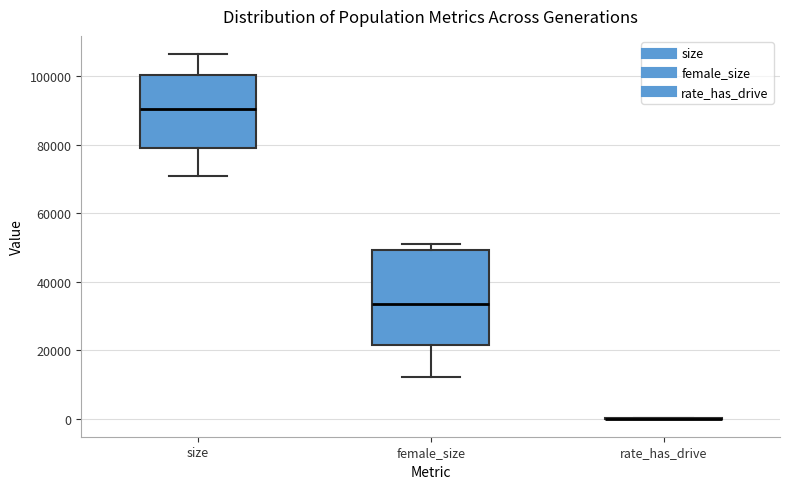

Where does the lower whisker of the box for female_size end on the y-axis? The values are not printed on the chart, so give them approximately, as read against the axis.

12000